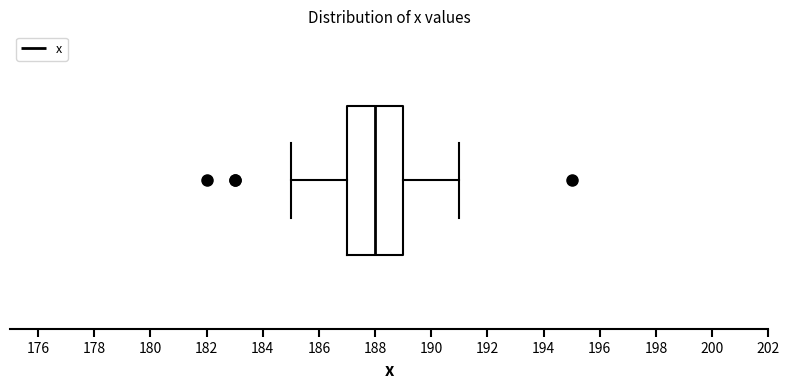

Transcribe this box plot: give where the median line is, the range the box spans, and where the two whiskers end, as read against the x-axis. The values are not printed on the chart, so give them approximately, as read against the axis.

median 188, box 187 to 189, whiskers 185 to 191